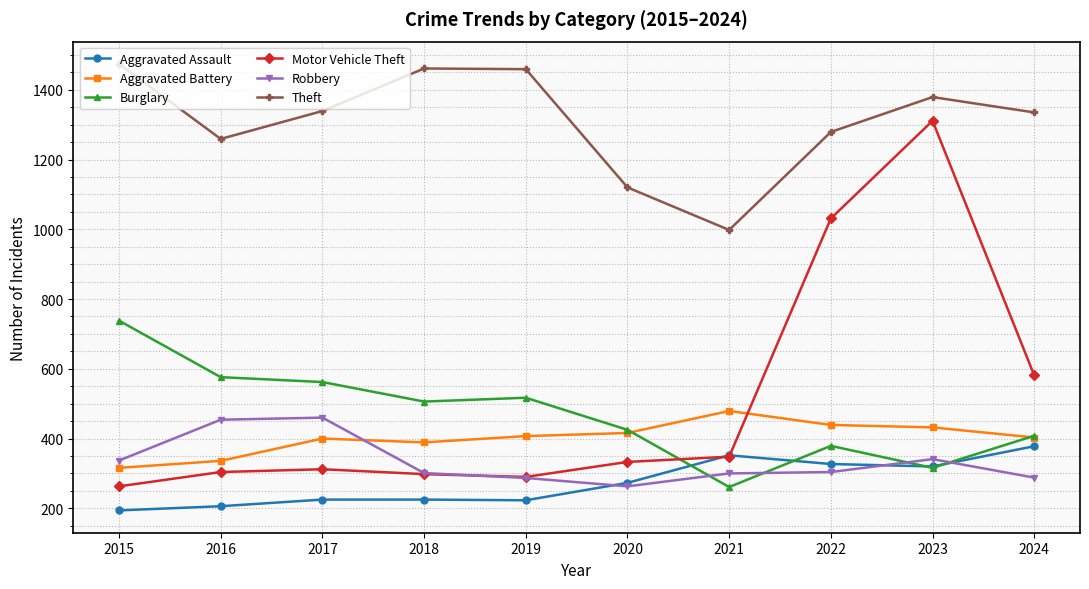

Rank the series at 2017 from highest to lowest value.

Theft, Burglary, Robbery, Aggravated Battery, Motor Vehicle Theft, Aggravated Assault